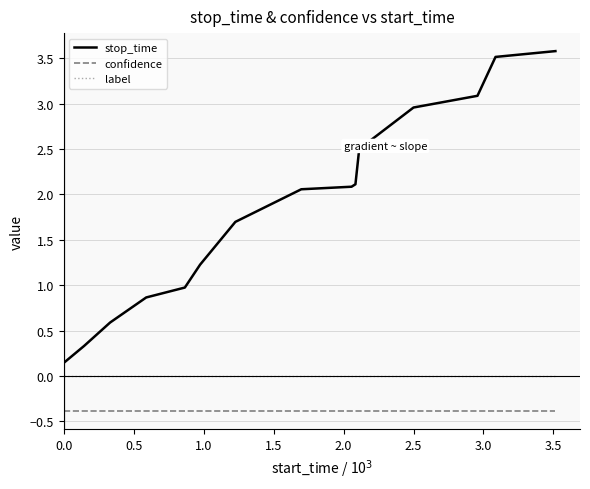

What is the minimum value shown in the chart?

-0.4